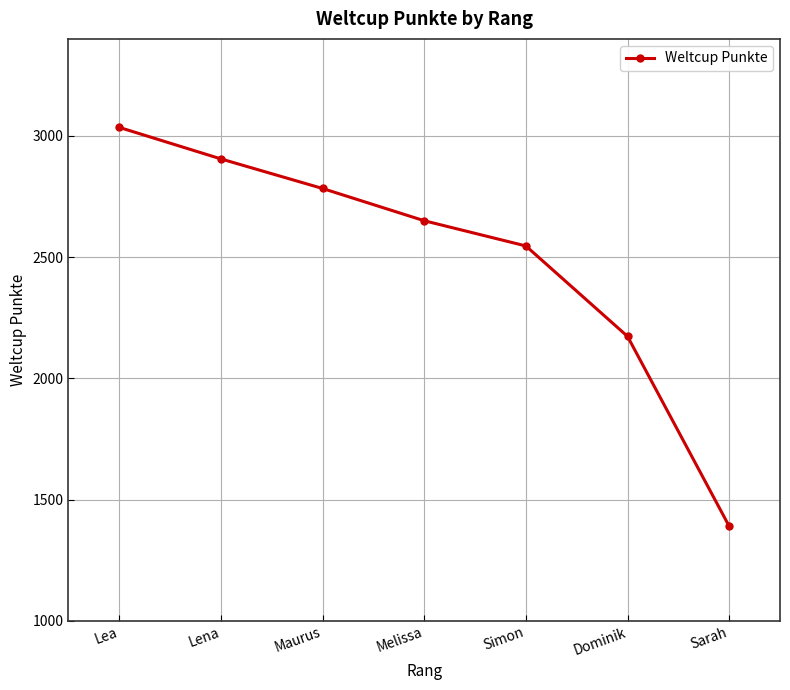

Approximately how many times larger is the value at Lea compared to Lena?

1.0